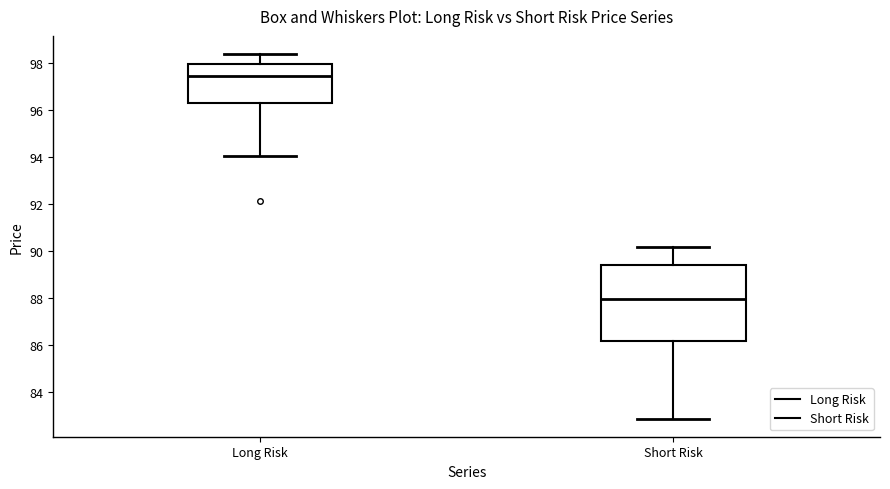

Reading left to right, read every box against the y-axis: the position of its median line, the range the box covers, and the ends of its whiskers. The values are not printed on the chart, so give them approximately, as read against the axis.

Long Risk: median 97.4, box 96.4 to 98.0, whiskers 94.0 to 98.4
Short Risk: median 88.0, box 86.2 to 89.4, whiskers 82.8 to 90.2